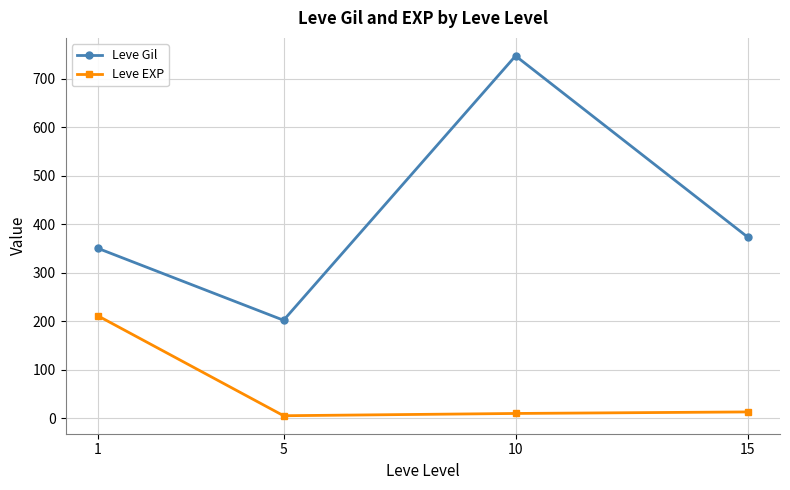

List the series in order of their overall mean, lowest first.

Leve EXP, Leve Gil